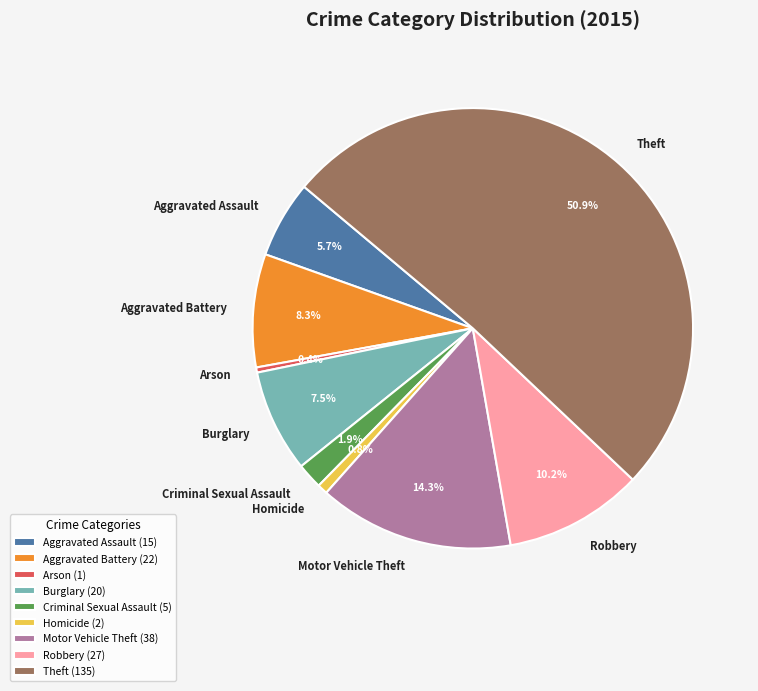

How much of the chart is everything except Theft?

49.1%